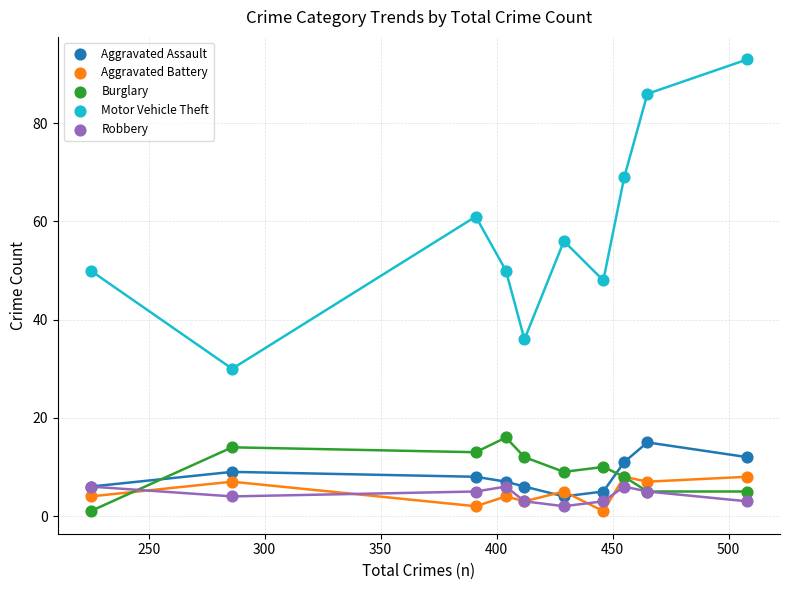

Which series has the largest Y range (max minus min)?

Motor Vehicle Theft